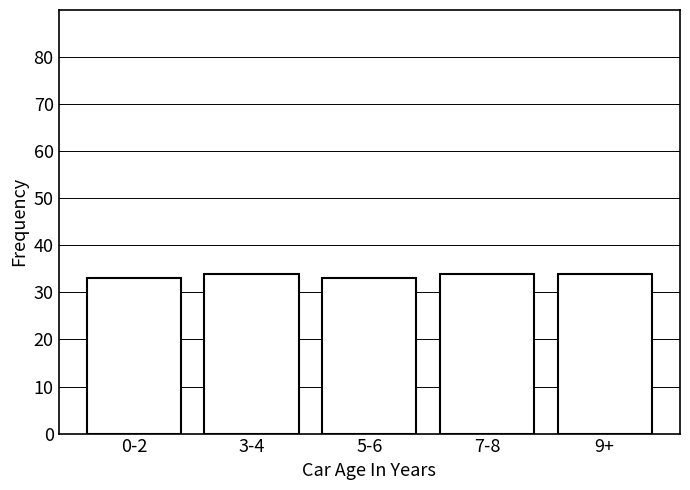

Reading left to right, list all the values displayed in this chart.

0-2=33	3-4=34	5-6=33	7-8=34	9+=34